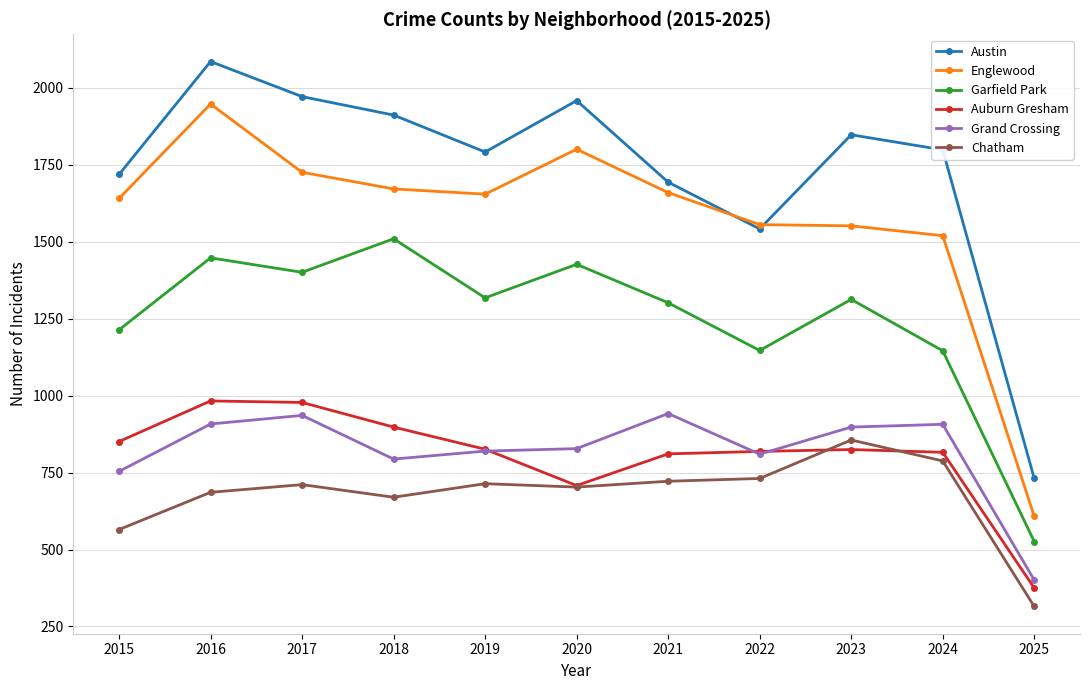

At how many categories does at least one series exceed 1282?

10